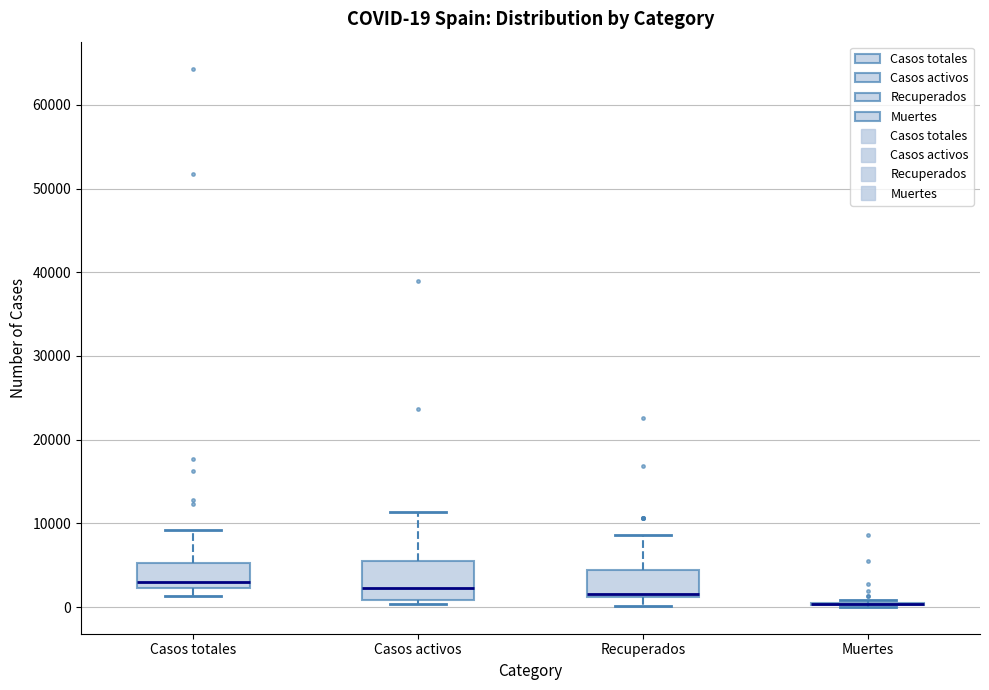

Which box is the tallest, from its lower edge to its upper edge?

Casos activos